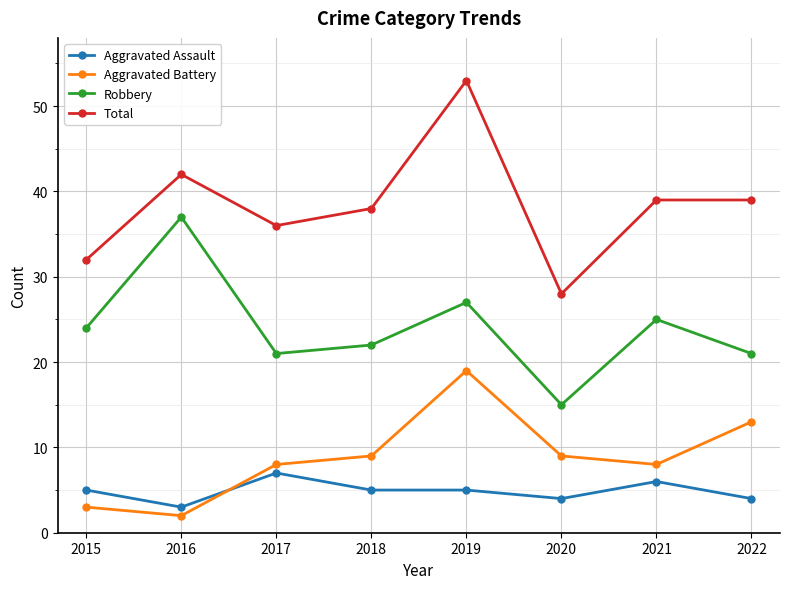

Count the number of data series in this chart.

4